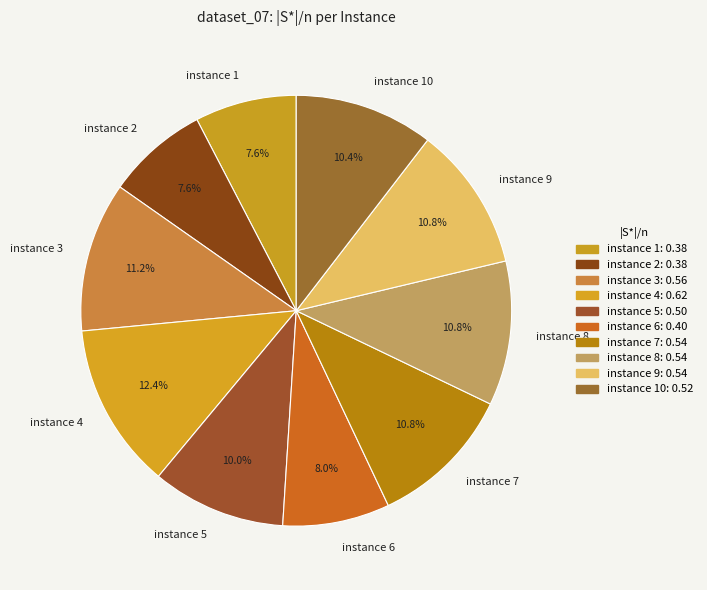

To the nearest percent, what is the difference between the instance 6 and instance 10 slice percentages?

2%